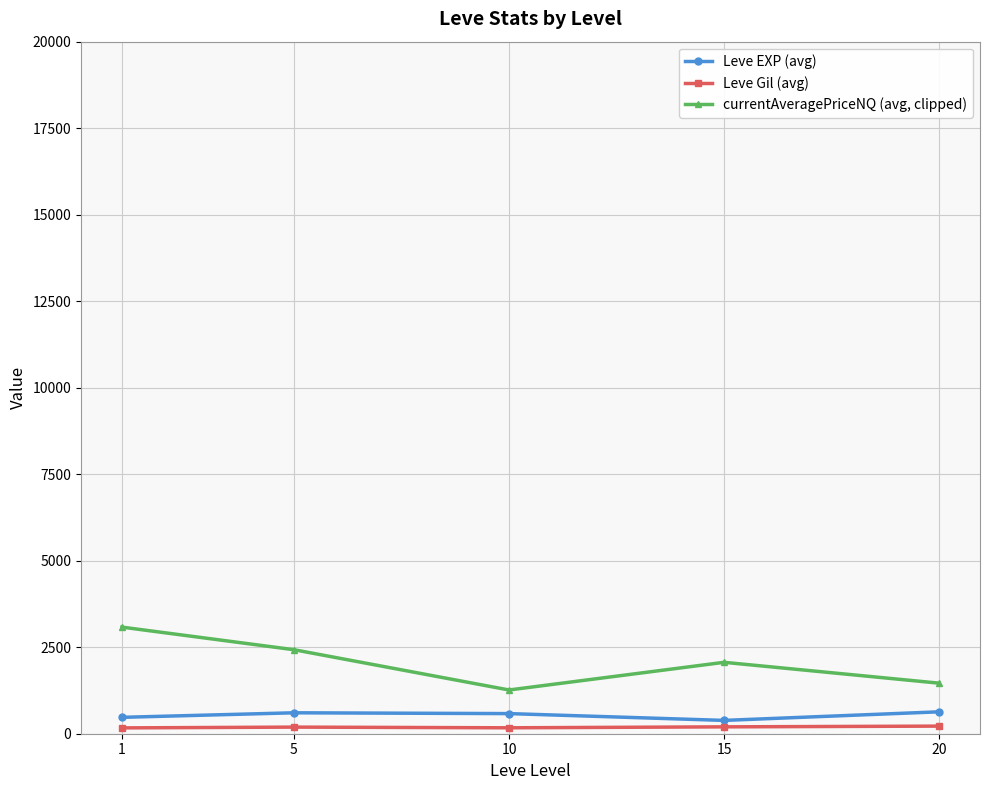

Where does the Leve Gil (avg) series first go above 186?

5